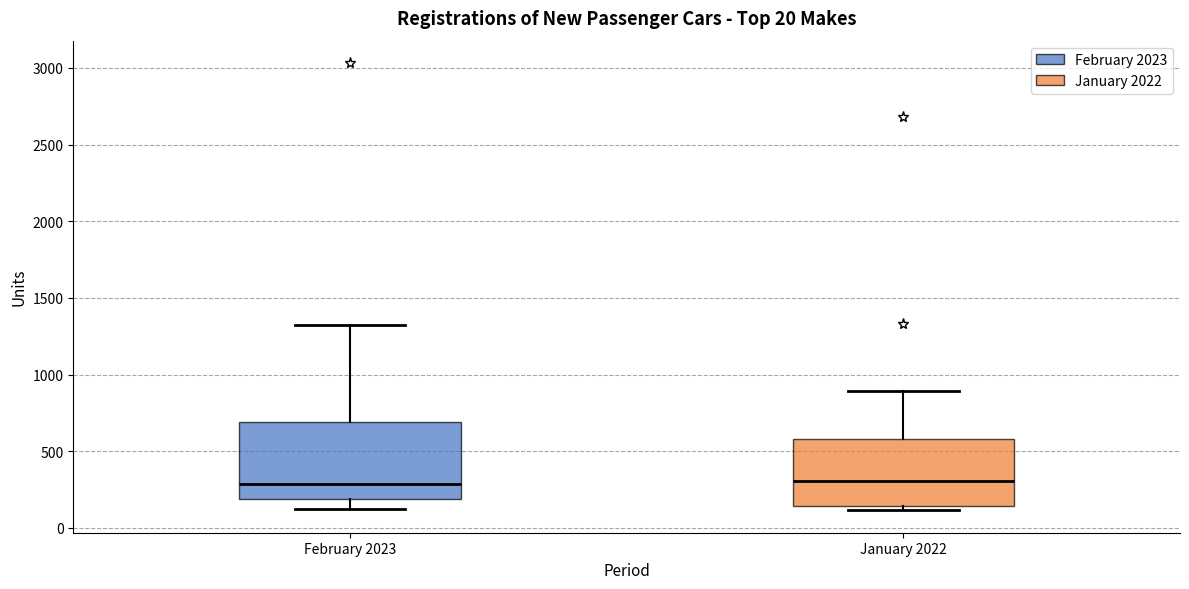

Comparing the boxes themselves (not the whiskers), which one is the tallest?

February 2023